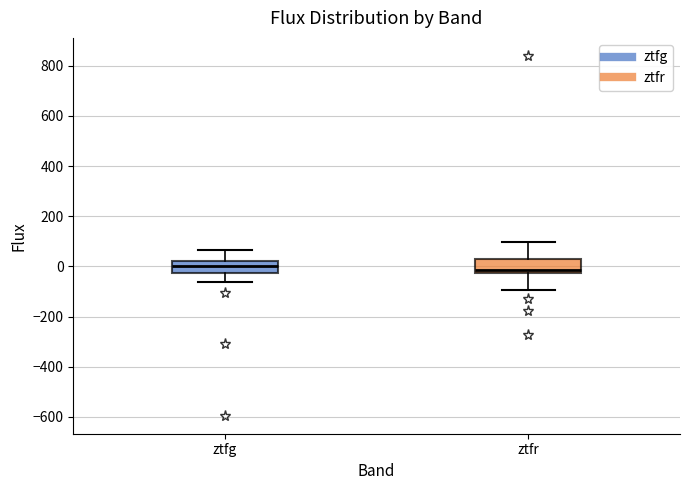

Reading left to right, read every box against the y-axis: the position of its median line, the range the box covers, and the ends of its whiskers. The values are not printed on the chart, so give them approximately, as read against the axis.

ztfg: median 0, box -20 to 20, whiskers -60 to 60
ztfr: median -20 (just above the box's lower edge), box -20 to 20, whiskers -100 to 100